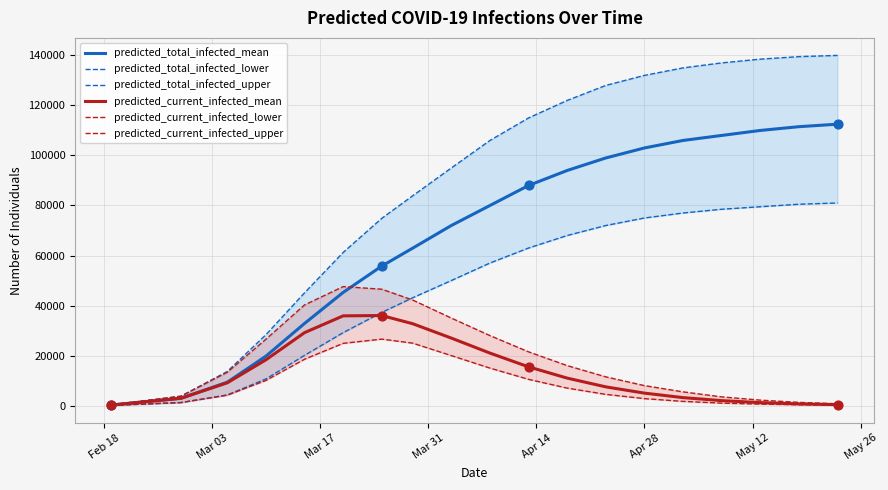

What are all the series names shown in the legend?

predicted_total_infected_mean, predicted_total_infected_lower, predicted_total_infected_upper, predicted_current_infected_mean, predicted_current_infected_lower, predicted_current_infected_upper